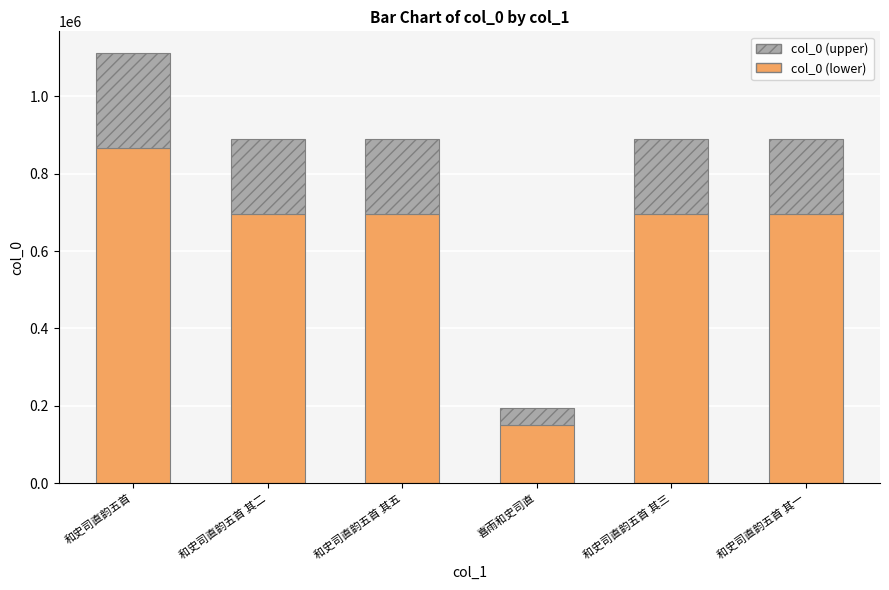

What is the total value across all series at 和史司直韵五首 其一?

890640.0